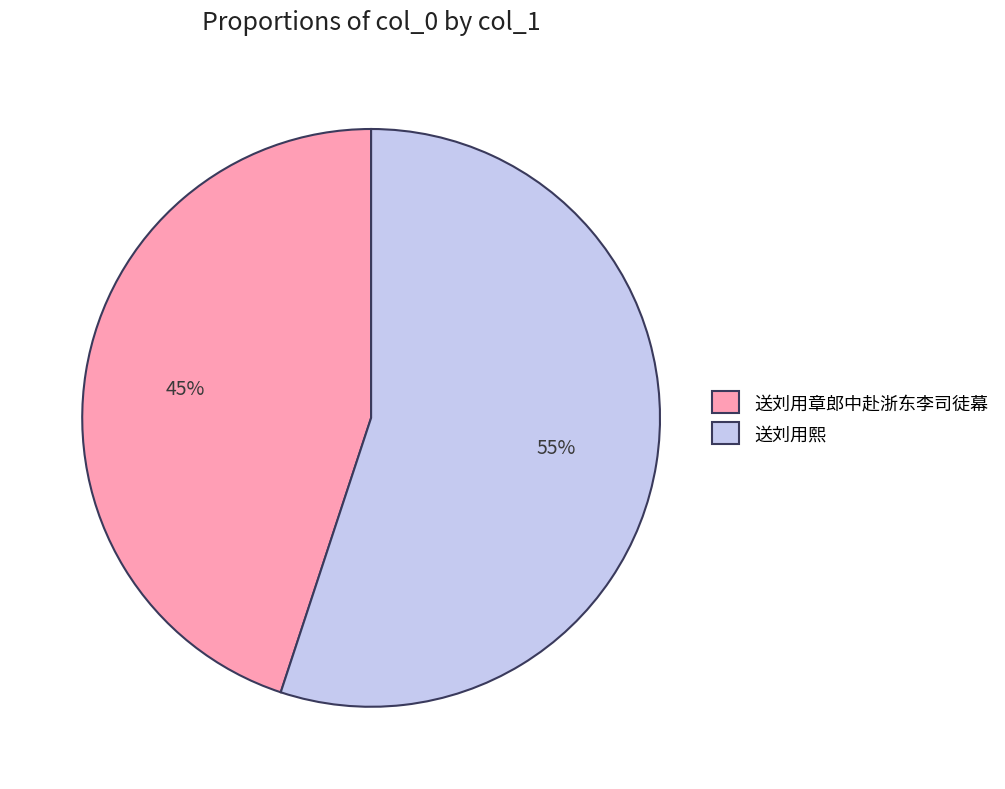

The 送刘用章郎中赴浙东李司徒幕 slice represents 36% of the pie. True or false?

False